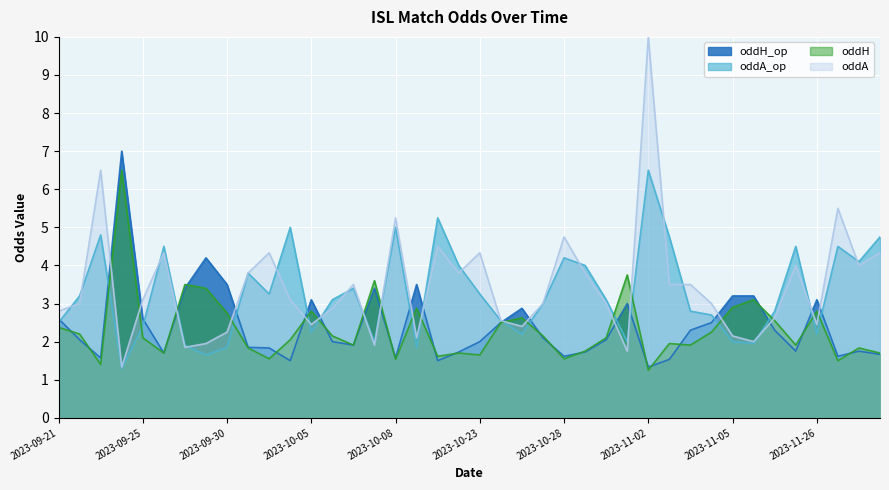

After their last crossing, which series has the higher values: oddH_op or oddA?

oddA